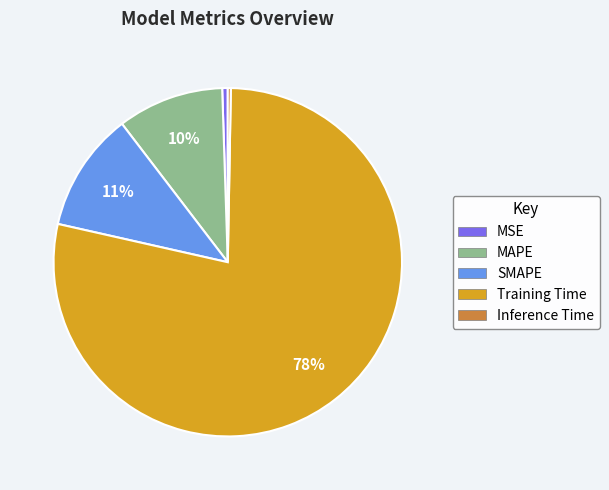

To the nearest percent, what portion does MSE represent?

1%